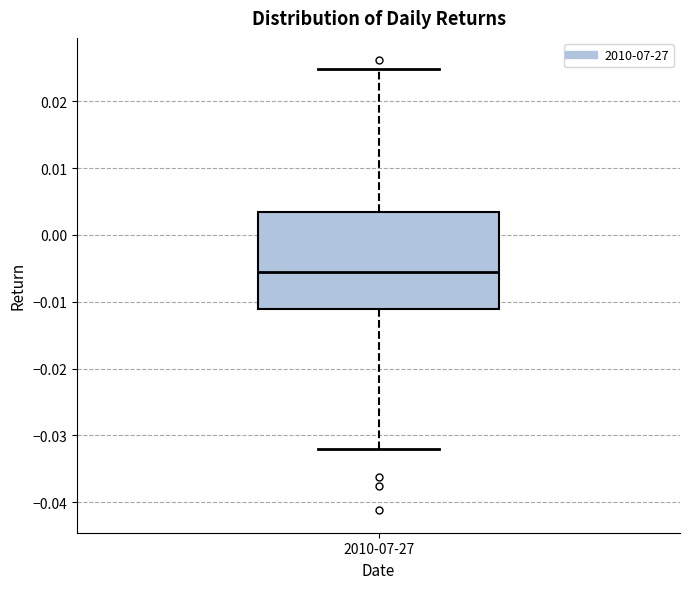

Where is the lower edge of the box for 2010-07-27 on the y-axis? The values are not printed on the chart, so give them approximately, as read against the axis.

-0.011